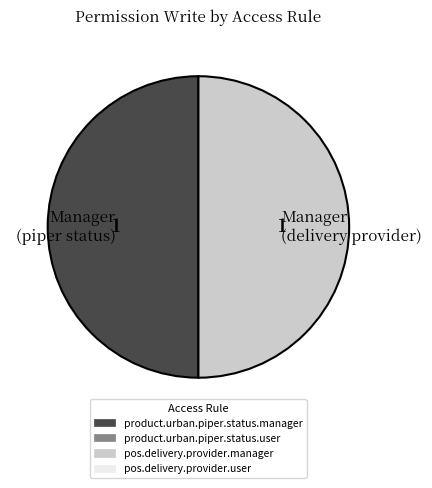

Is the sum of Manager (piper status) and Manager (delivery provider) greater than half?

Yes